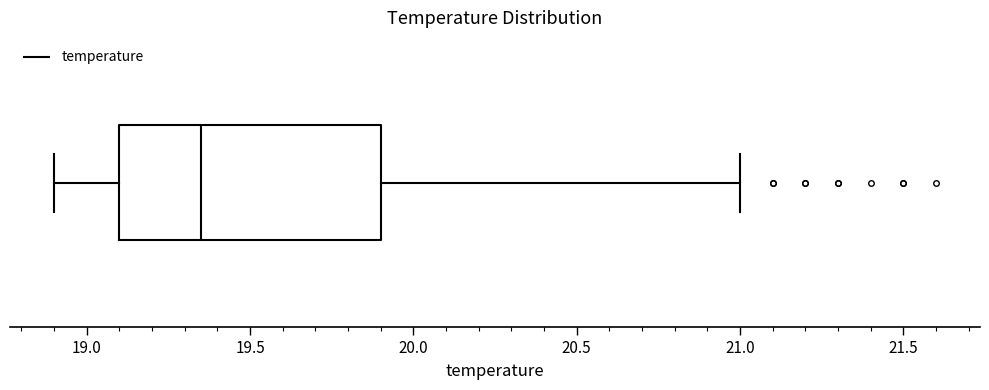

Transcribe this box plot: give where the median line is, the range the box spans, and where the two whiskers end, as read against the x-axis. The values are not printed on the chart, so give them approximately, as read against the axis.

median 19.35, box 19.10 to 19.90, whiskers 18.90 to 21.00